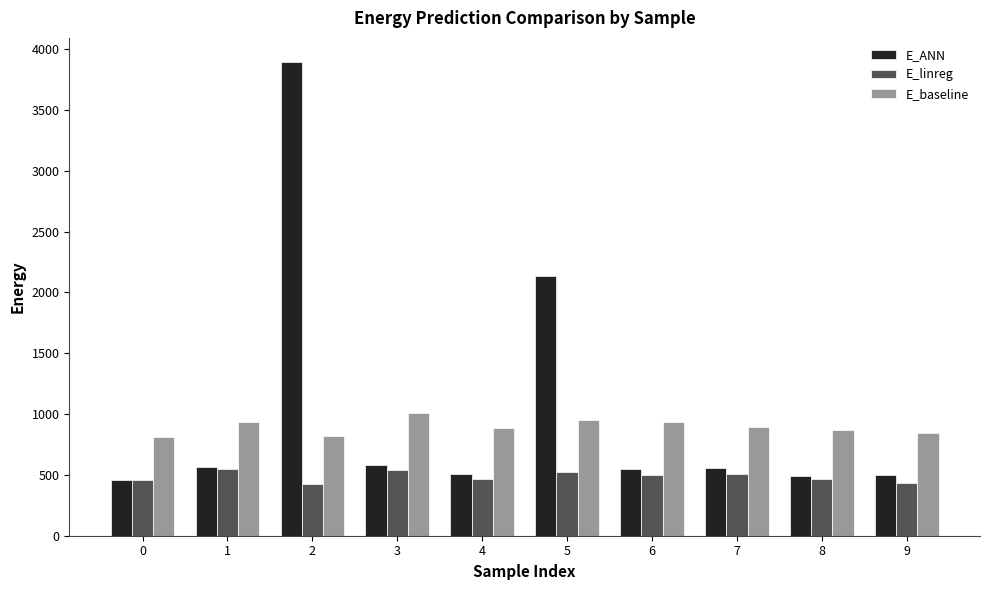

Is the value of E_baseline at 5 greater than the value of E_ANN at 2?

No